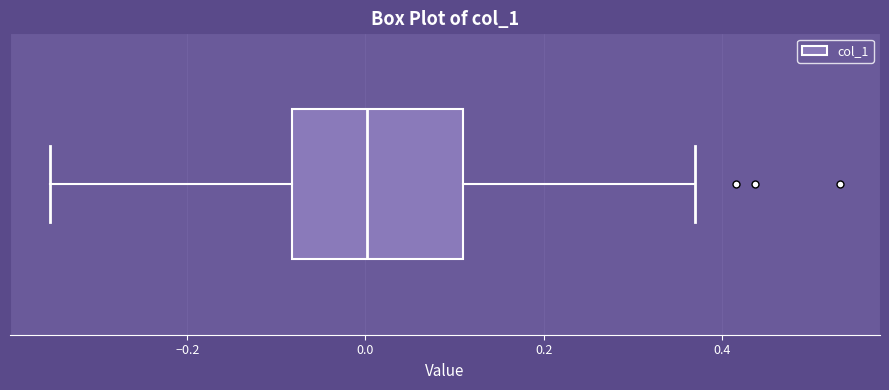

Where does the left whisker of the box end on the x-axis? The values are not printed on the chart, so give them approximately, as read against the axis.

-0.36